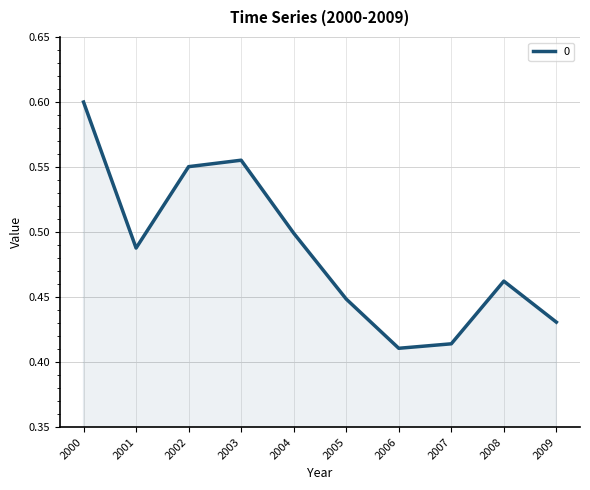

Is it true that the value at 2000 is 0.6?

True